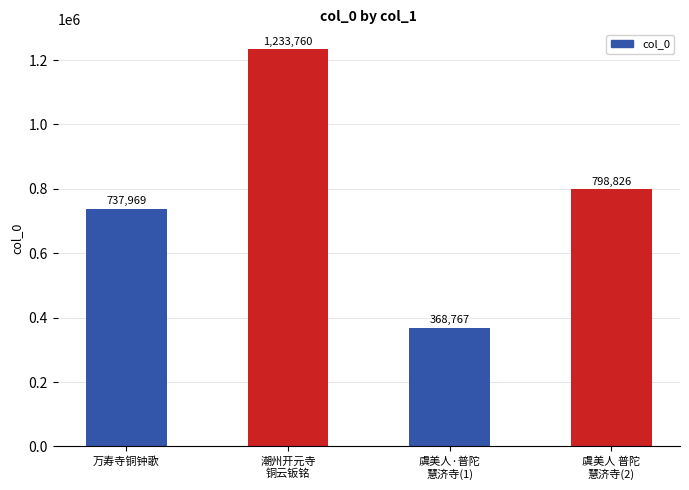

At which label does the data first exceed 798826?

潮州开元寺
铜云钣铭